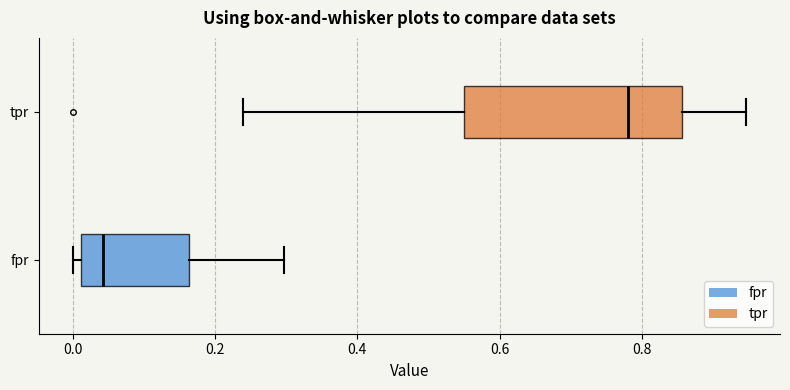

Which box is the widest, from its left edge to its right edge?

tpr